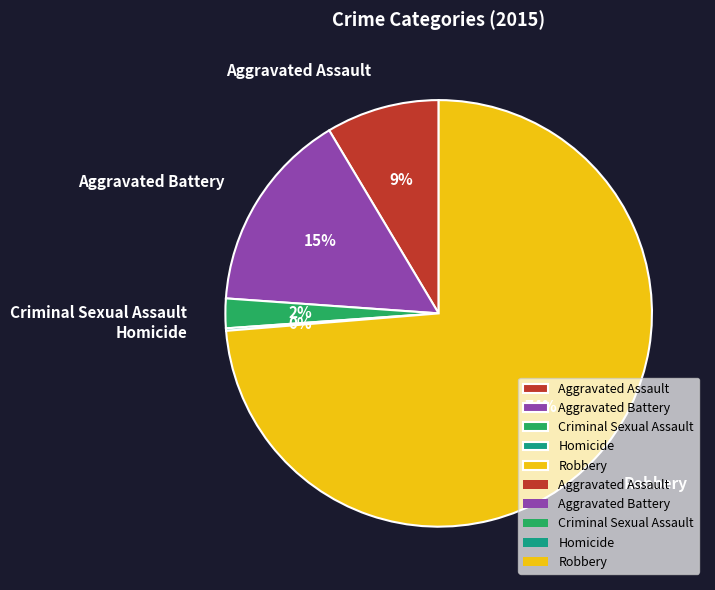

To the nearest percent, what is the difference between the largest and smallest slice percentages?

74%